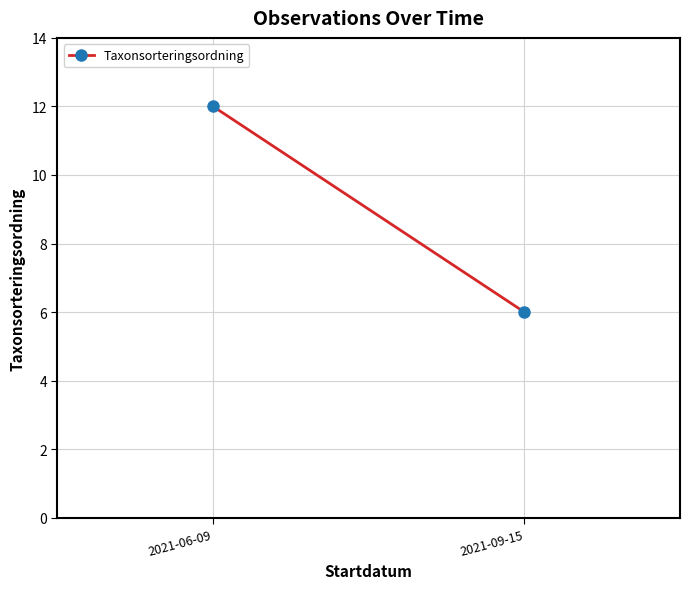

Reading left to right, transcribe all the data shown in this chart.

12	6